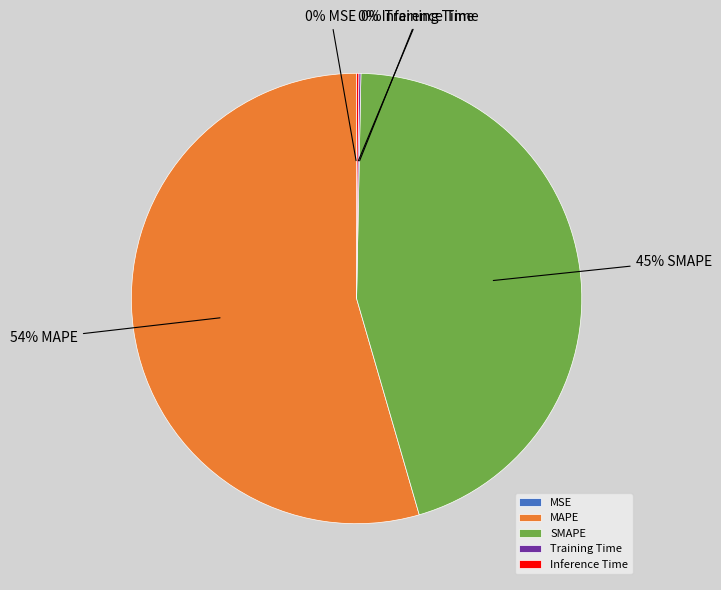

To the nearest percent, what is the average slice percentage?

20%